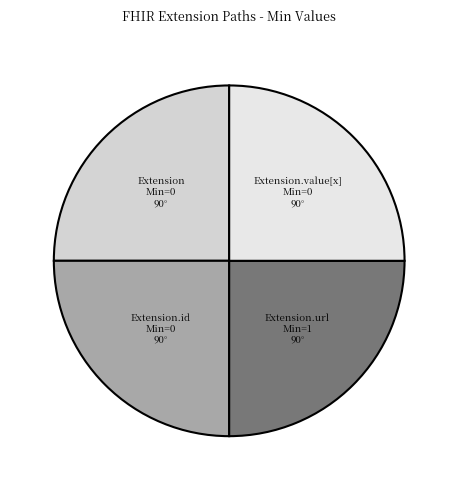

Is it true that Extension is 13% of the pie?

False